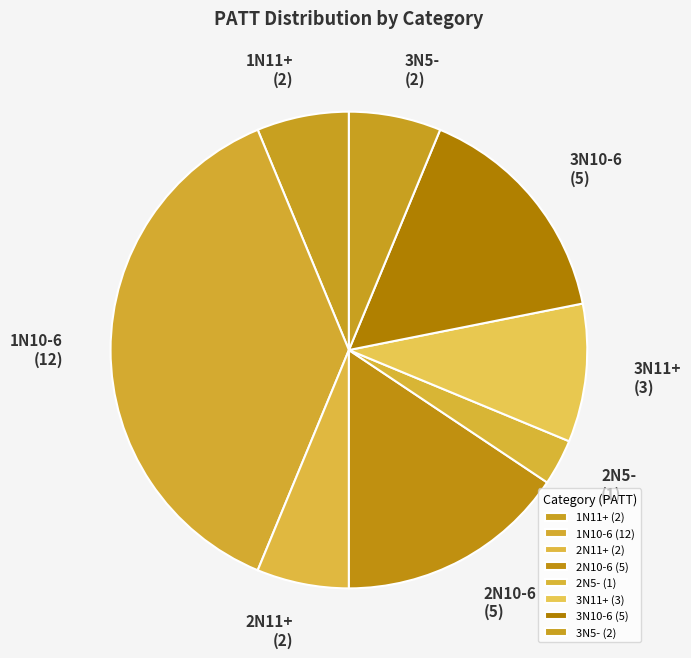

Is the sum of 3N10-6 and 3N5- greater than half?

No